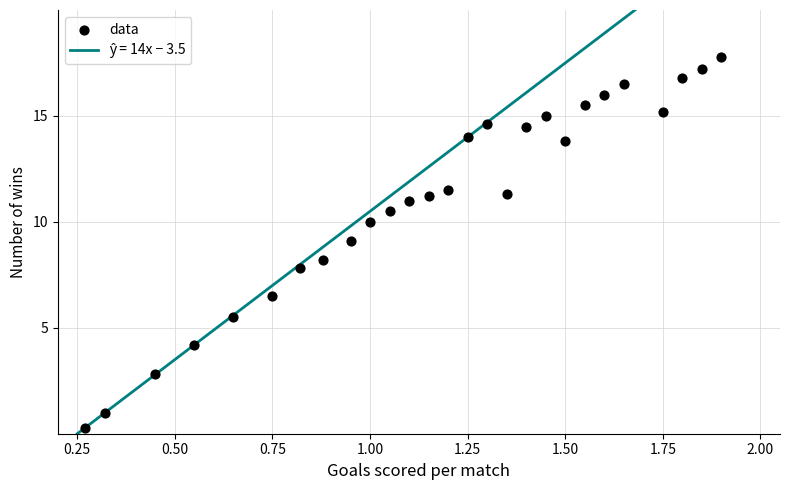

What is the range of X values (max minus min)?

1.6